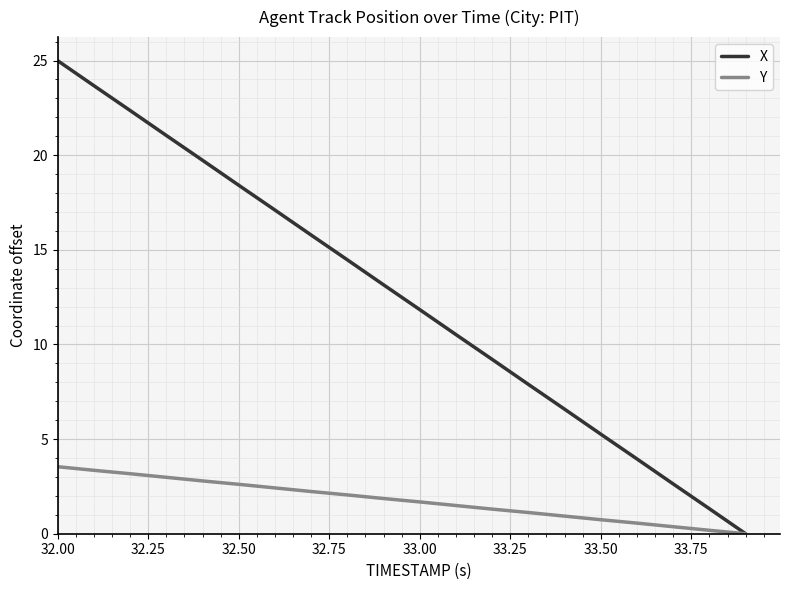

Rank the series by their average value, from highest to lowest.

X, Y